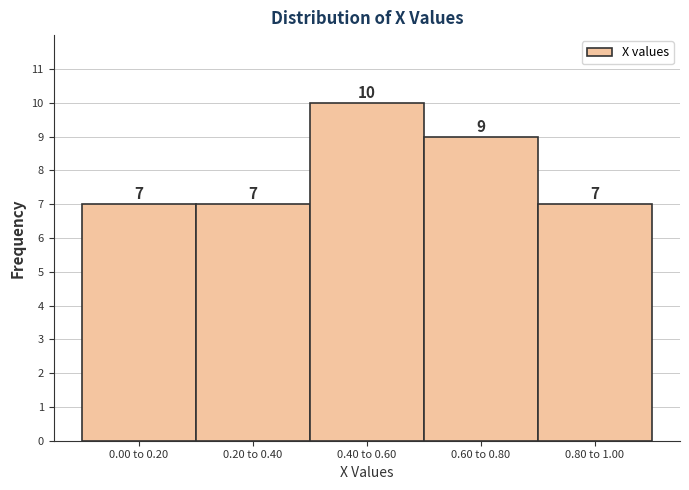

Reading left to right, extract all data points from this chart.

7	7	10	9	7